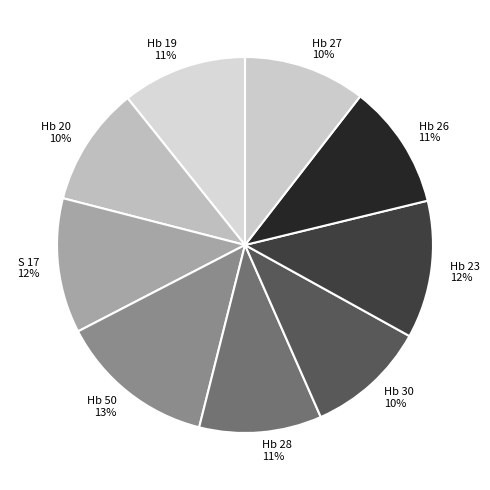

To the nearest percent, what portion does Hb 50 represent?

13%